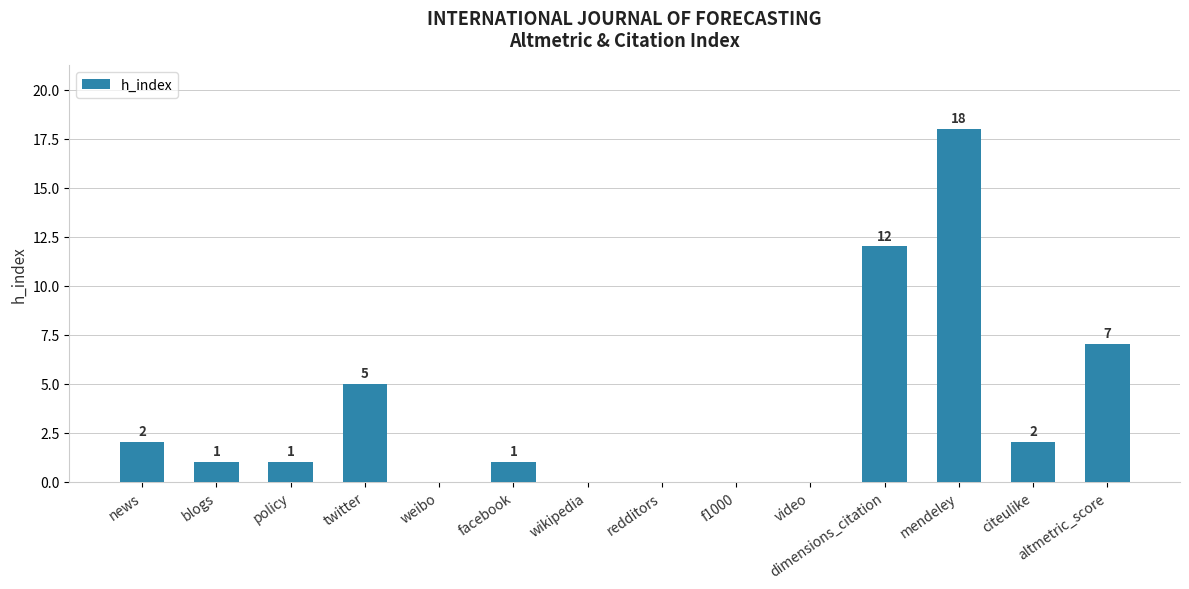

The value at citeulike is 3. True or false?

False